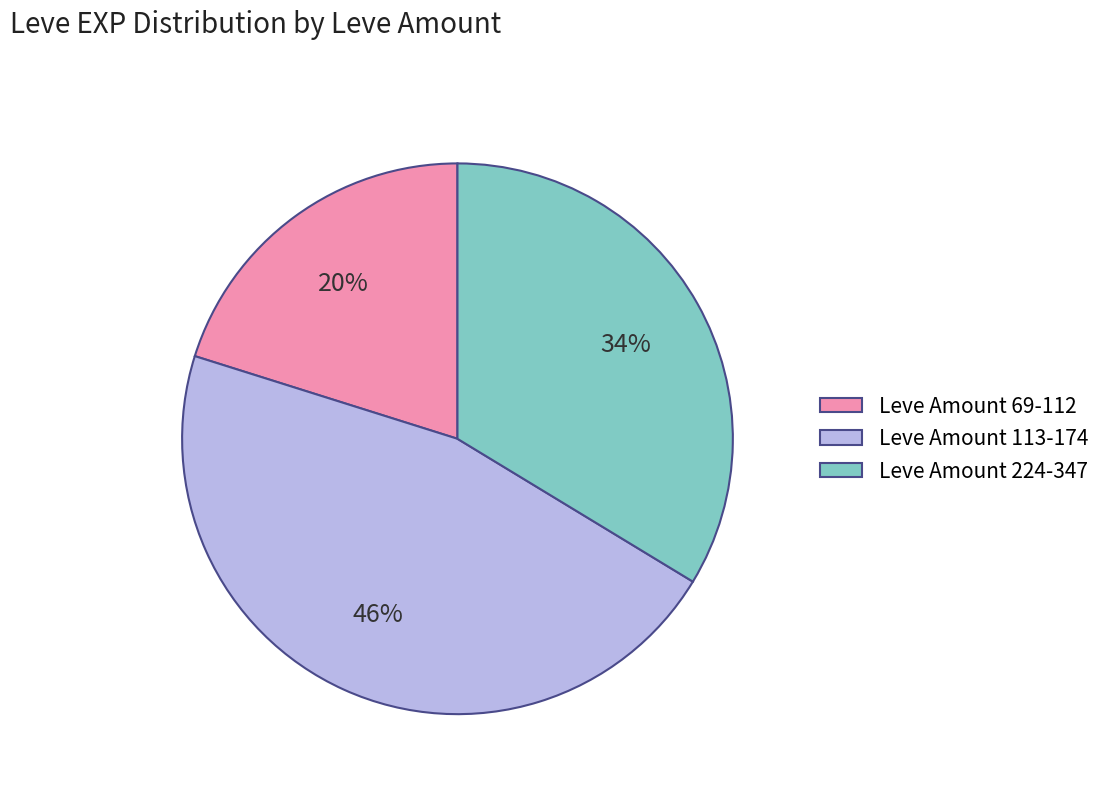

True or false: Leve Amount 69-112 accounts for 30% of the total.

False